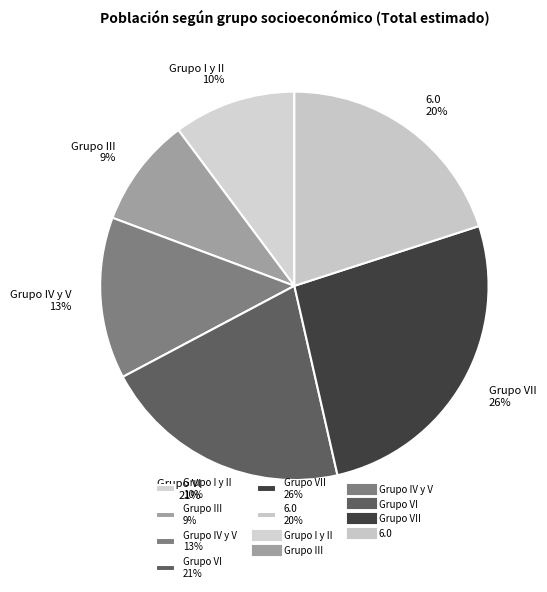

What is the smallest slice in the pie chart?

Grupo III 9%